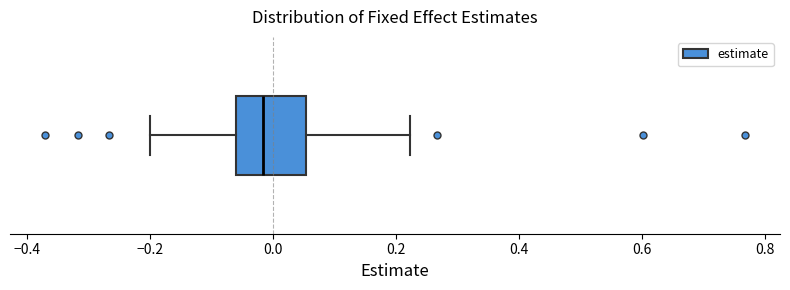

Transcribe this box plot: give where the median line is, the range the box spans, and where the two whiskers end, as read against the x-axis. The values are not printed on the chart, so give them approximately, as read against the axis.

median -0.02, box -0.06 to 0.06, whiskers -0.20 to 0.22